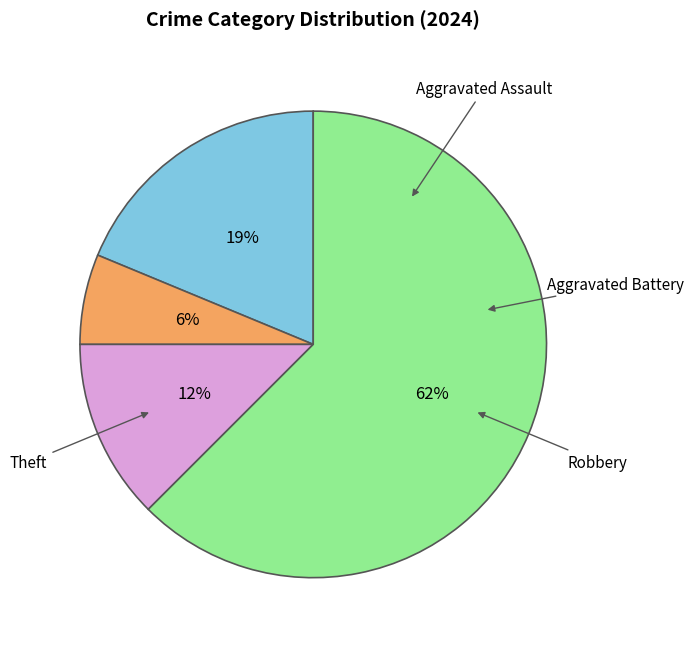

Is it true that Theft is 62% of the pie?

True